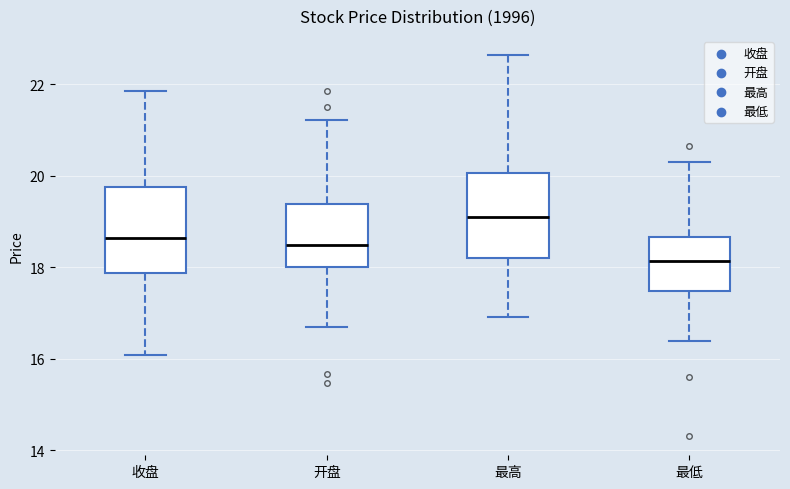

Which box has the lowest median line?

最低